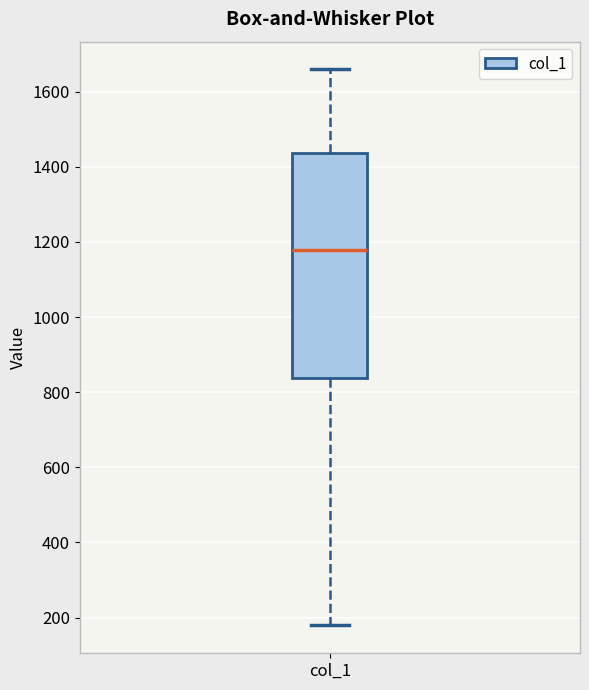

Transcribe this box plot: give where the median line is, the range the box spans, and where the two whiskers end, as read against the y-axis. The values are not printed on the chart, so give them approximately, as read against the axis.

median 1180, box 840 to 1440, whiskers 180 to 1660